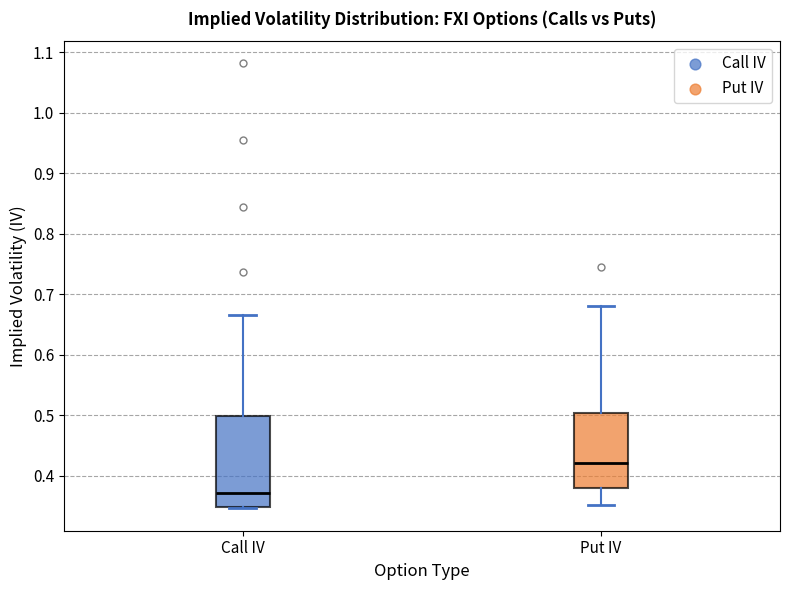

Reading left to right, read every box against the y-axis: the position of its median line, the range the box covers, and the ends of its whiskers. The values are not printed on the chart, so give them approximately, as read against the axis.

Call IV: median 0.37, box 0.35 to 0.50, whiskers 0.35 to 0.67
Put IV: median 0.42, box 0.38 to 0.50, whiskers 0.35 to 0.68